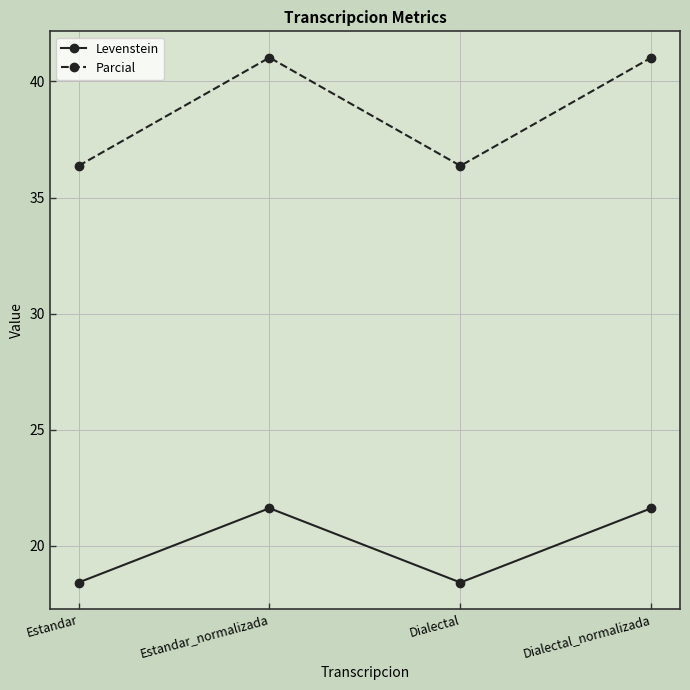

Reading left to right, extract all data points from this chart.

Levenstein: Estandar=18.4	Estandar_normalizada=21.6	Dialectal=18.4	Dialectal_normalizada=21.6
Parcial: Estandar=36.4	Estandar_normalizada=41.0	Dialectal=36.4	Dialectal_normalizada=41.0